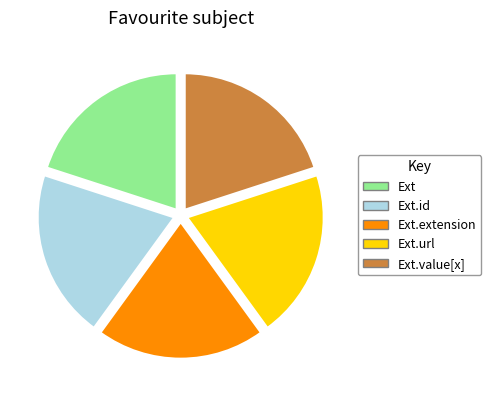

Is there any slice that represents more than half of the pie?

No